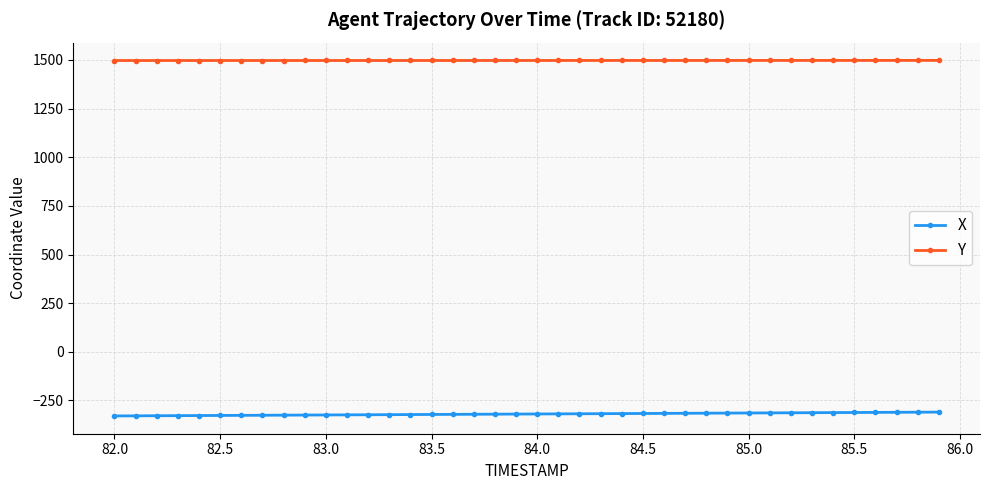

What is the highest value of the X series?

-310.0